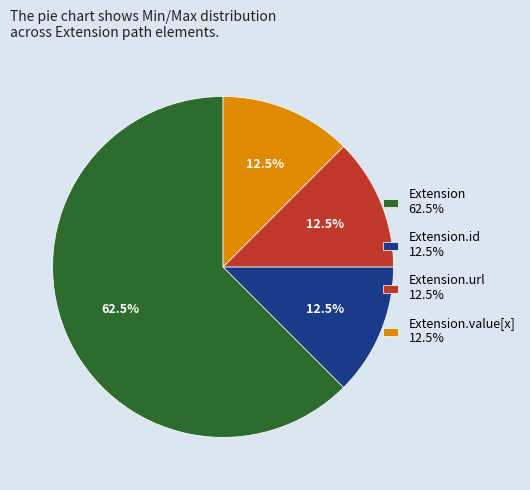

Approximately how many times larger is the value at Extension.url 12.5% compared to Extension.id 12.5%?

1.0